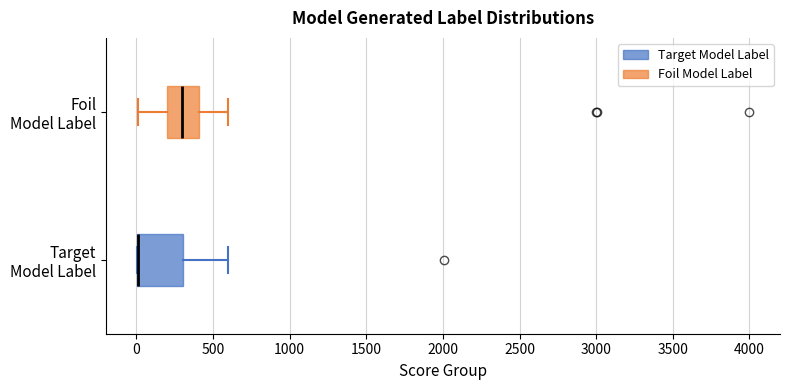

Where does the left whisker of the box for Foil Model Label end on the x-axis? The values are not printed on the chart, so give them approximately, as read against the axis.

0